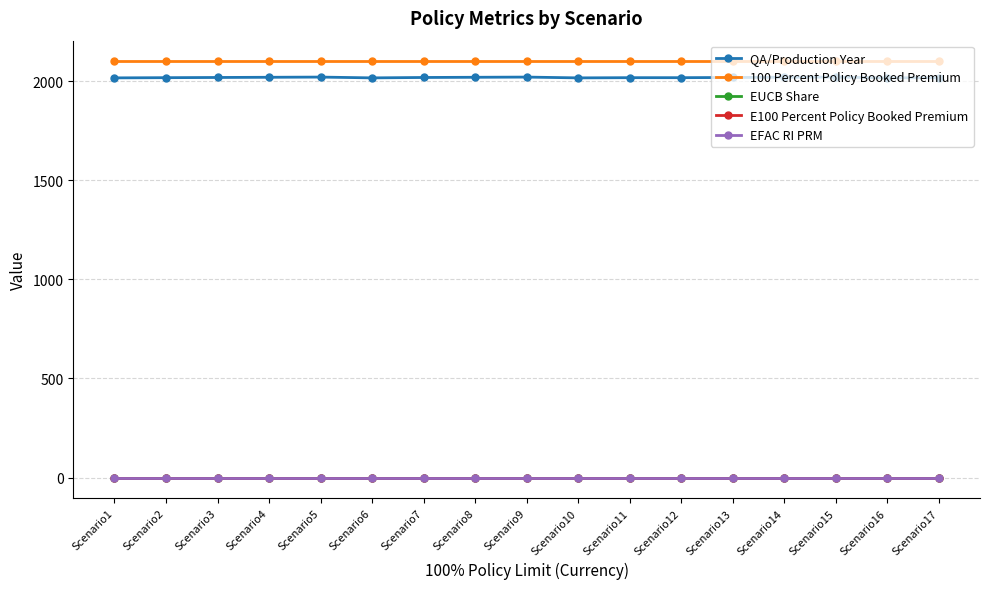

At which label does EUCB Share reach its peak?

Scenario1